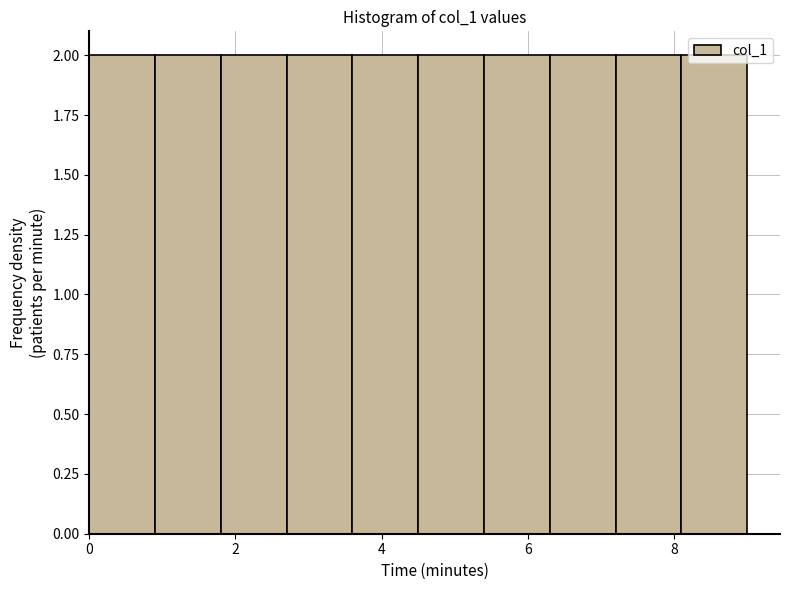

Reading left to right, list every bar in this chart as the range it spans on the x-axis followed by its height. Neither the bar edges nor the heights are printed on the chart, so give them approximately, as read against the axes.

0.0 to 0.9: 2
0.9 to 1.8: 2
1.8 to 2.7: 2
2.7 to 3.6: 2
3.6 to 4.5: 2
4.5 to 5.4: 2
5.4 to 6.3: 2
6.3 to 7.2: 2
7.2 to 8.1: 2
8.1 to 9.0: 2